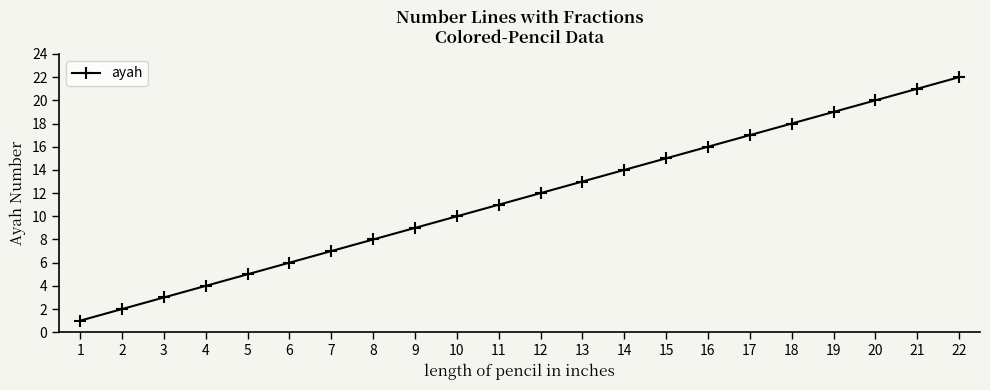

The chart shows a value of 7 at 7. True or false?

True